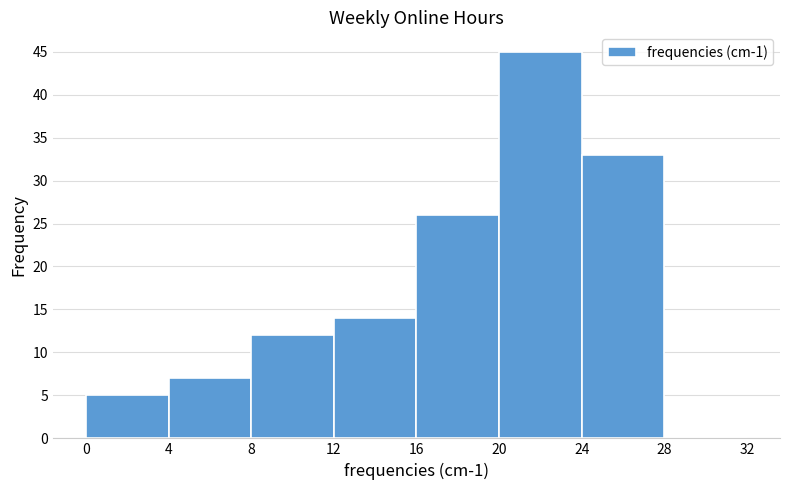

What is the height of the bar covering 24 to 28 on the x-axis? The values are not printed on the chart, so give them approximately, as read against the axis.

33